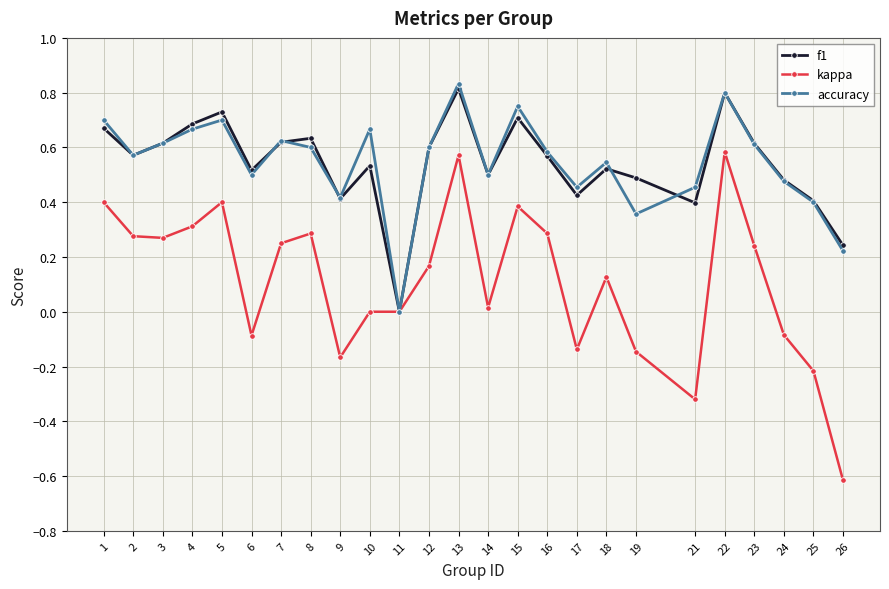

Is the value of kappa at 4 greater than the value of accuracy at 2?

No